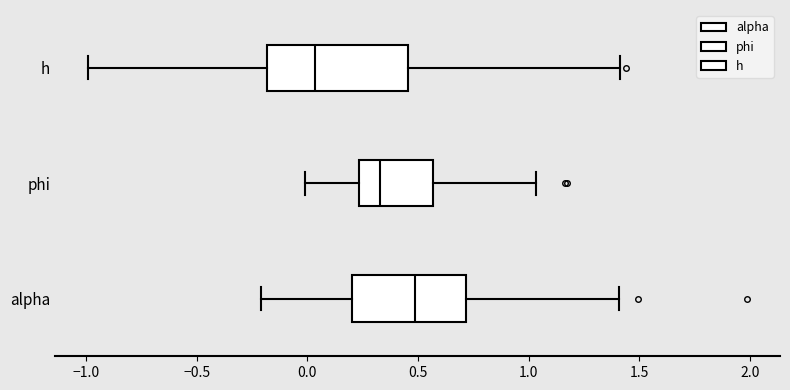

Where does the median line of the box for alpha sit on the x-axis? The values are not printed on the chart, so give them approximately, as read against the axis.

0.50